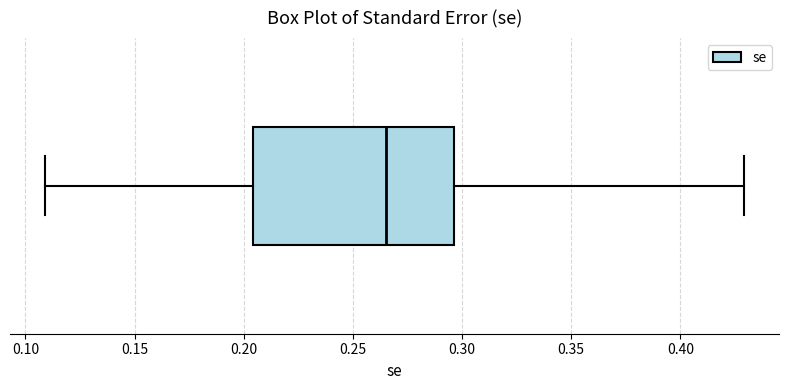

Read this box plot against the x-axis: the position of the median line, the range covered by the box, and the ends of both whiskers. The values are not printed on the chart, so give them approximately, as read against the axis.

median 0.265, box 0.205 to 0.295, whiskers 0.110 to 0.430